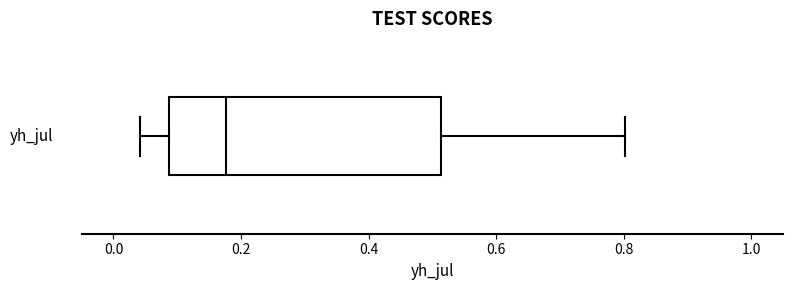

Read this box plot against the x-axis: the position of the median line, the range covered by the box, and the ends of both whiskers. The values are not printed on the chart, so give them approximately, as read against the axis.

median 0.18, box 0.08 to 0.52, whiskers 0.04 to 0.80